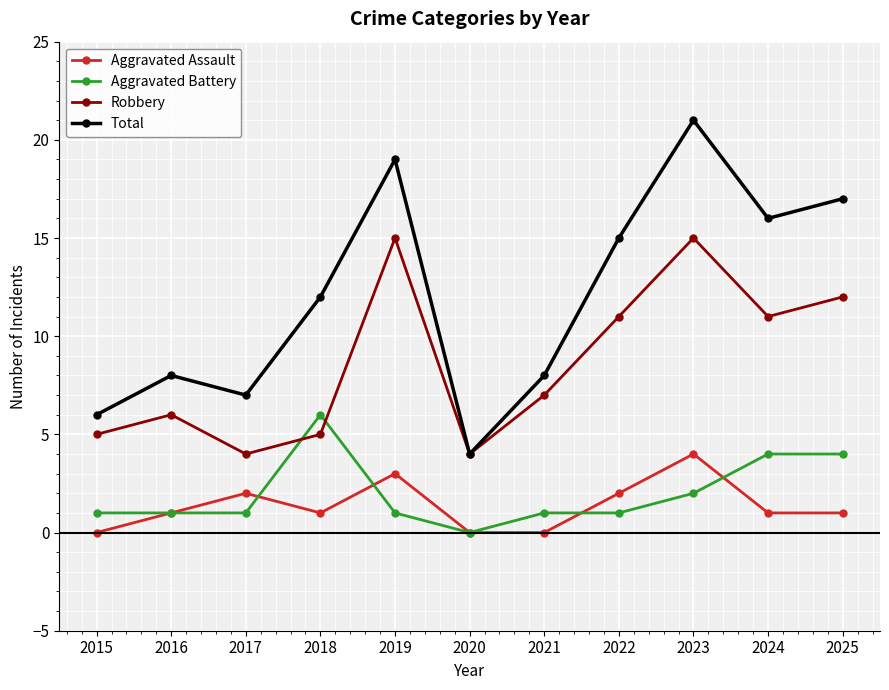

Which series has the widest spread of values?

Total